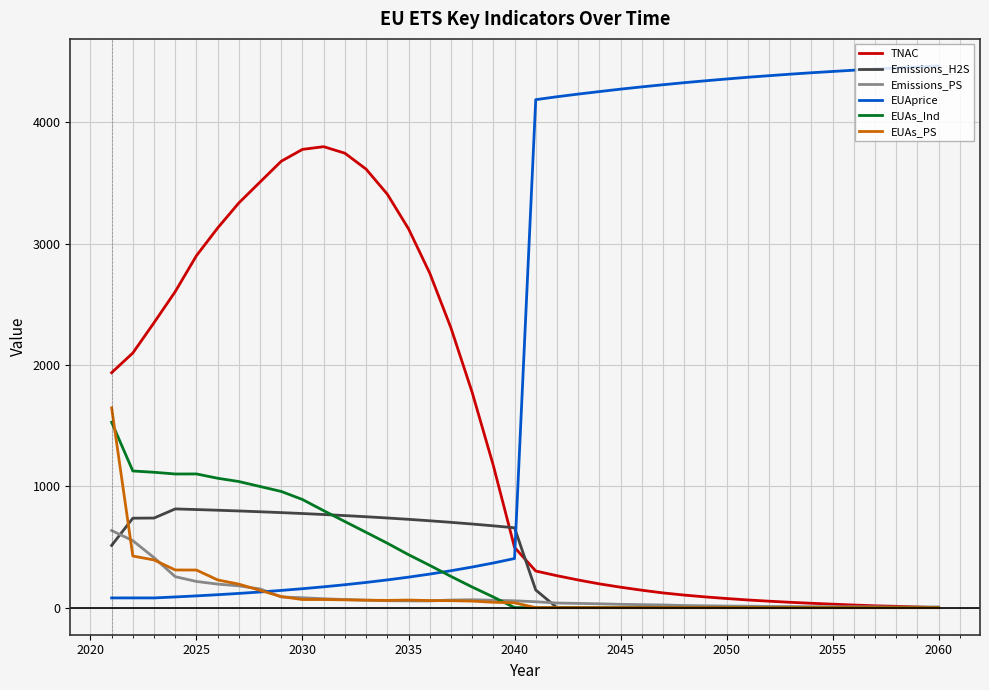

How many times do EUAprice and TNAC cross each other?

1